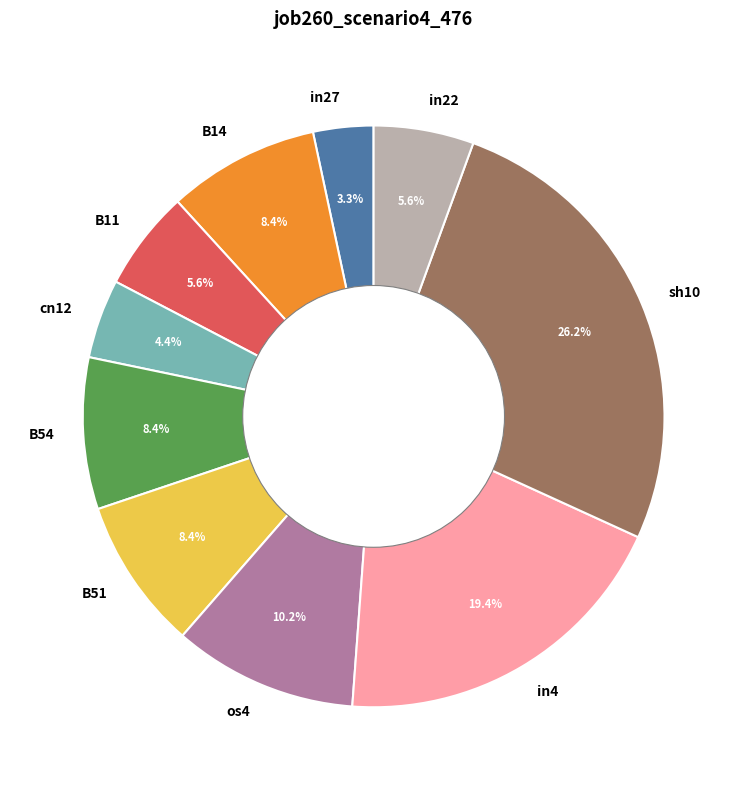

What is the total percentage of cn12 and in27?

7.7%